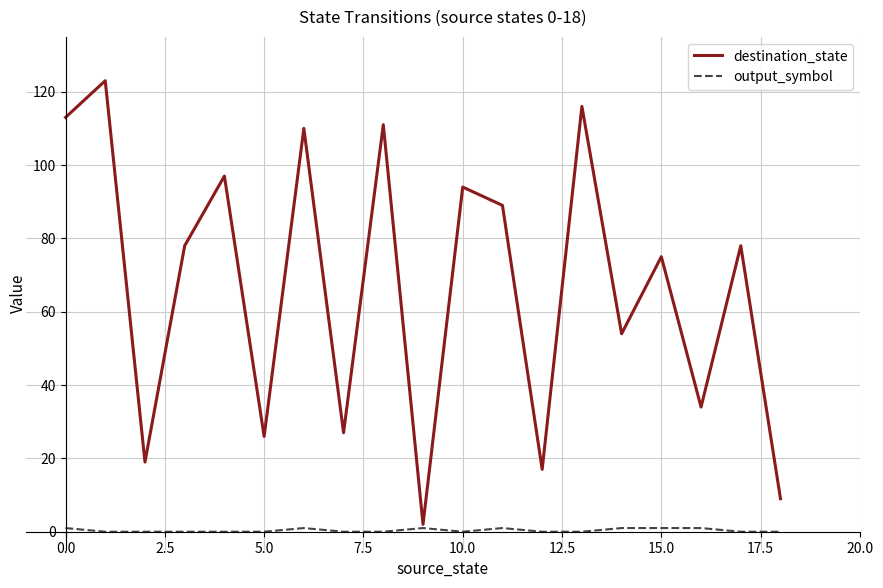

What is the greatest value displayed?

123